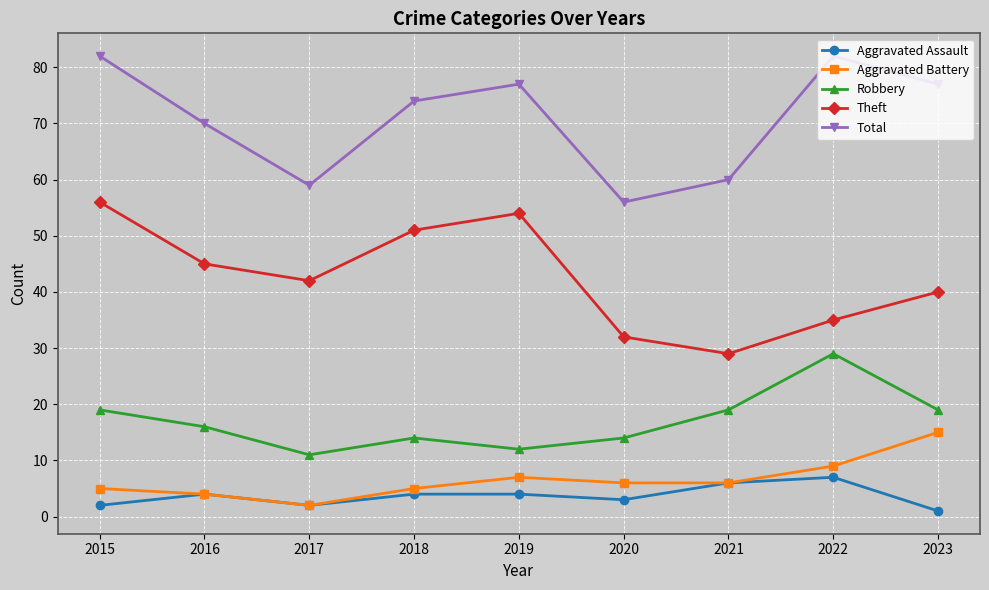

How many distinct data groups are displayed?

5